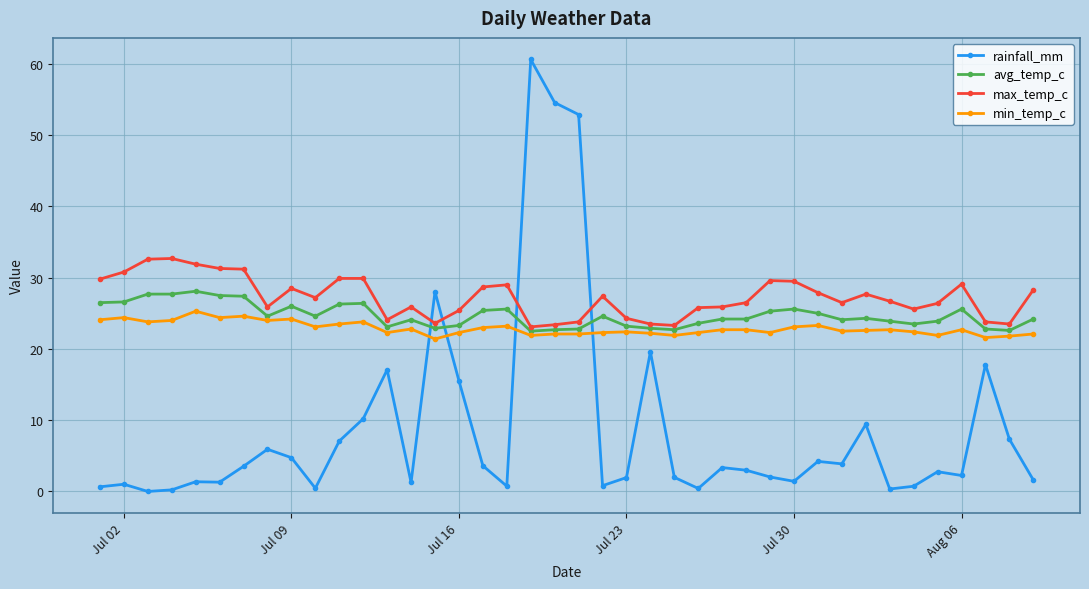

True or false: min_temp_c has more than 2 interior local peaks.

True